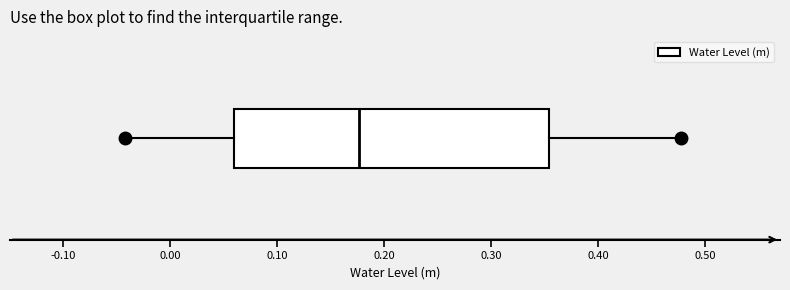

Read this box plot against the x-axis: the position of the median line, the range covered by the box, and the ends of both whiskers. The values are not printed on the chart, so give them approximately, as read against the axis.

median 0.18, box 0.06 to 0.35, whiskers -0.04 to 0.48